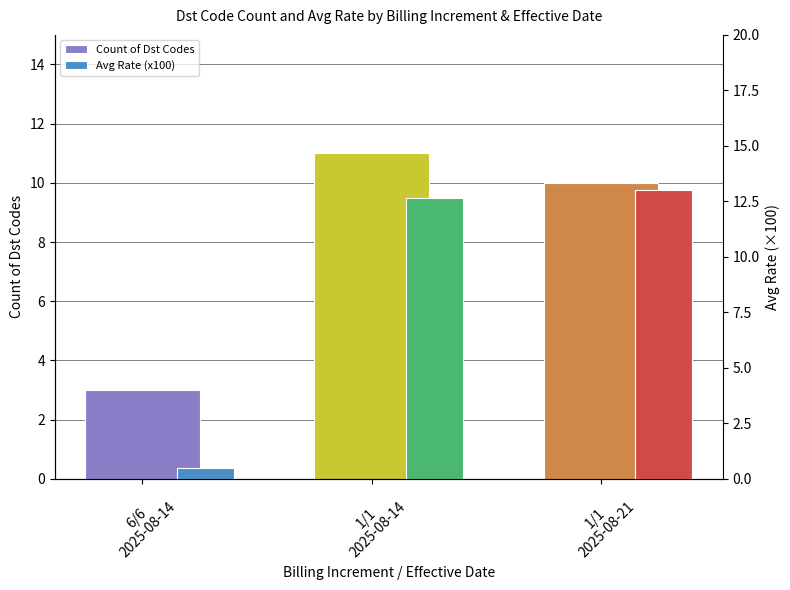

What is the total value across all series at 6/6
2025-08-14?

3.5